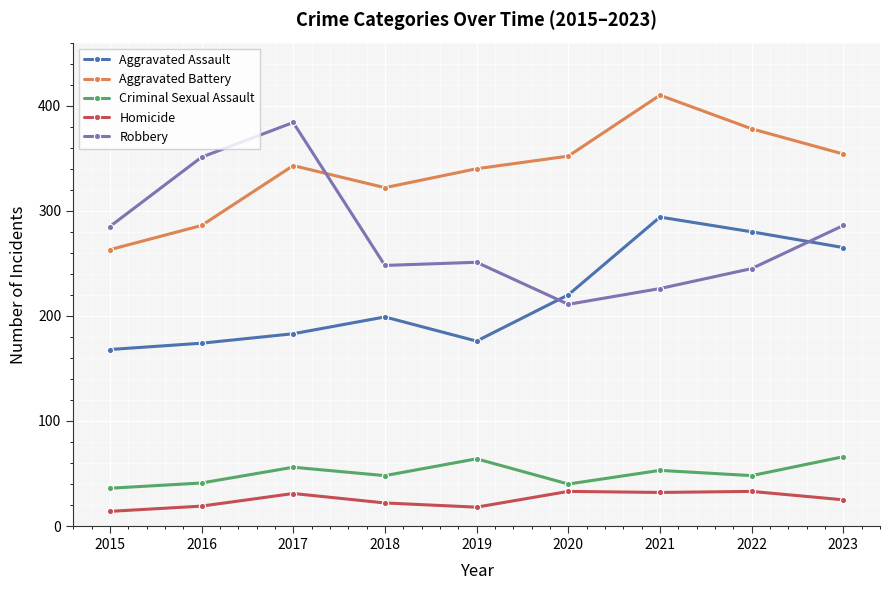

What is the difference between the highest and lowest values at 2021?

378